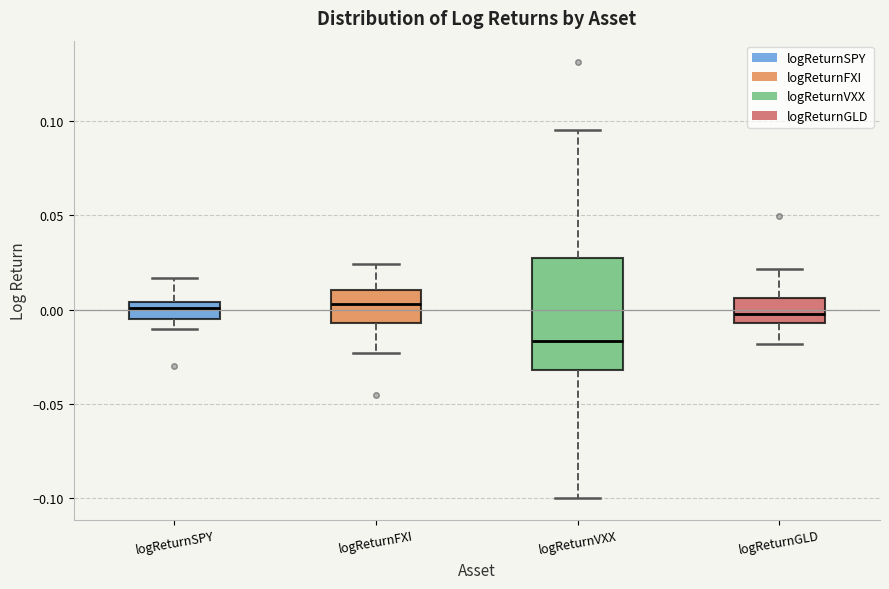

Where is the lower edge of the box for logReturnGLD on the y-axis? The values are not printed on the chart, so give them approximately, as read against the axis.

-0.005